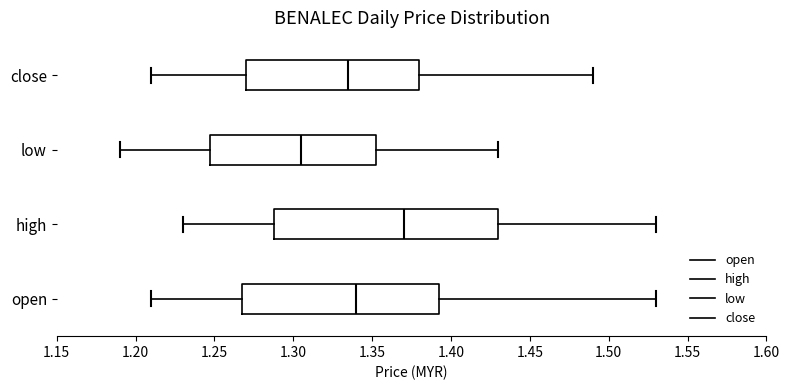

Where is the right edge of the box for high on the x-axis? The values are not printed on the chart, so give them approximately, as read against the axis.

1.430